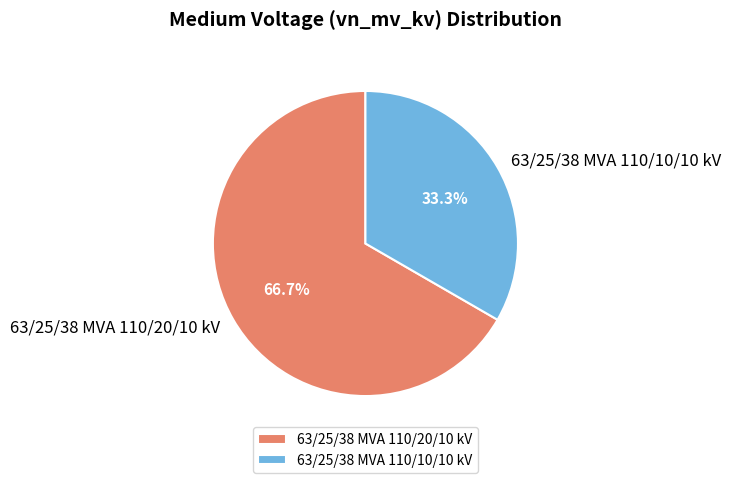

Which category has the smallest portion of the pie?

63/25/38 MVA 110/10/10 kV